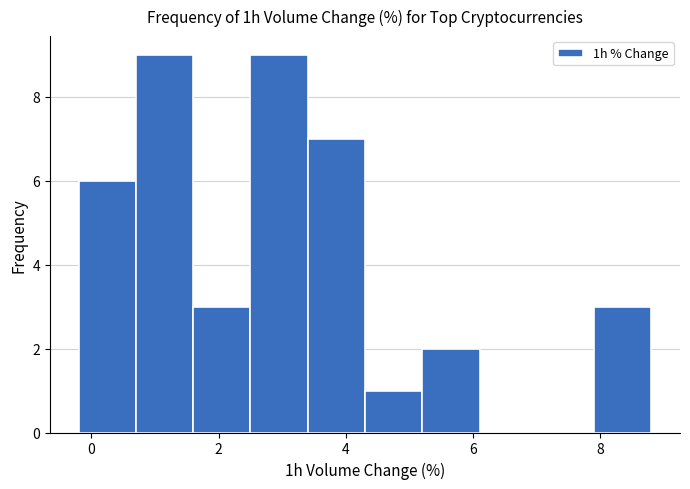

How tall is the bar that spans 3.4 to 4.3 on the x-axis? Neither the bar edges nor the heights are printed on the chart, so give them approximately, as read against the axes.

7